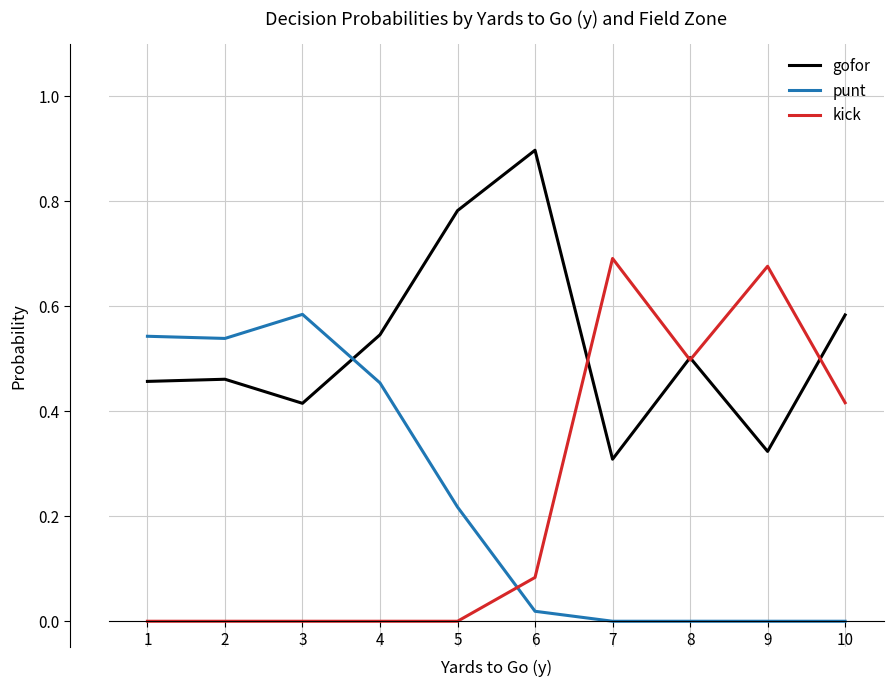

True or false: kick has a value of 0.0 at 4.

True